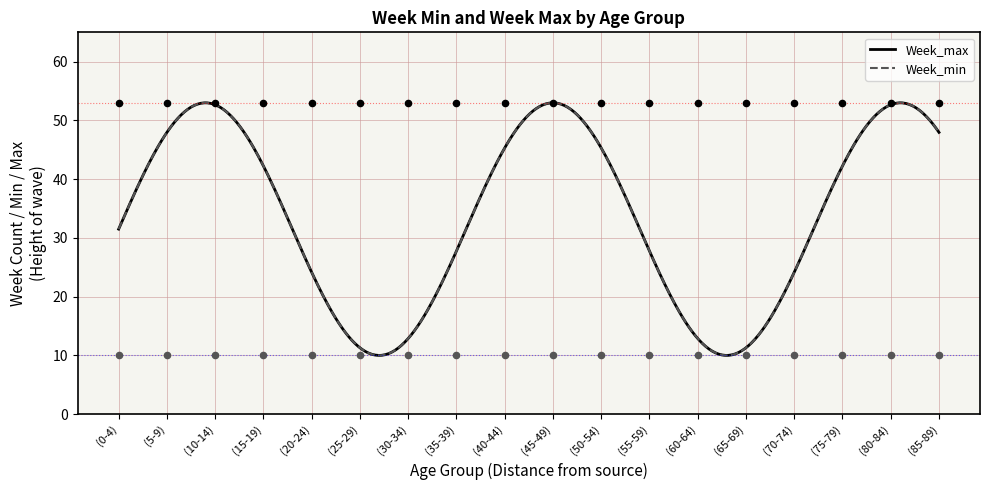

Is the value of Week_min at (60-64) greater than the value of Week_max at (70-74)?

No